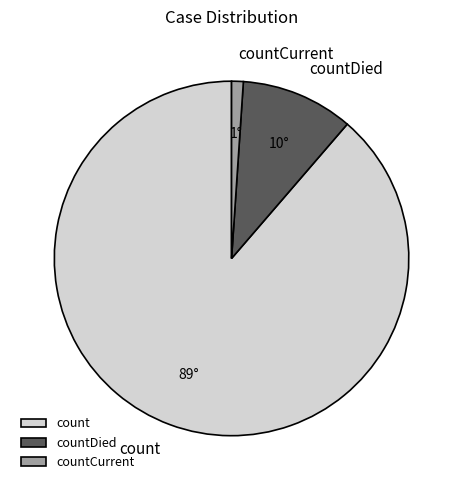

Combined, do count and countDied account for over 50%?

Yes